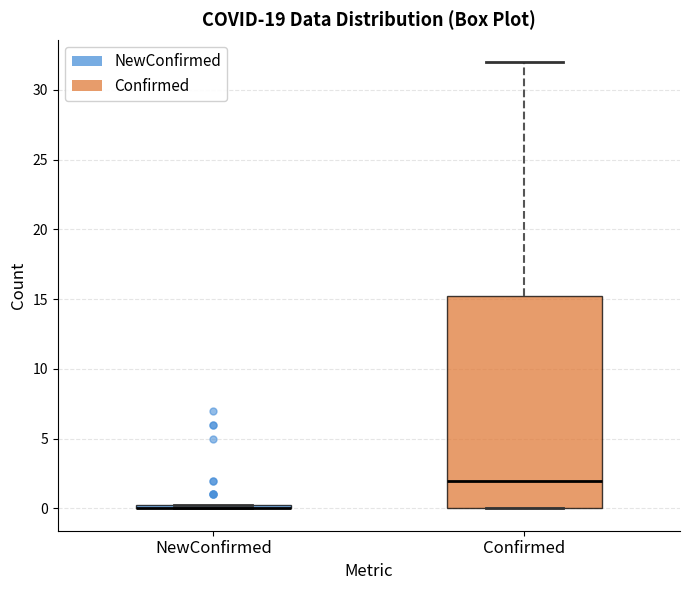

Where is the lower edge of the box for NewConfirmed on the y-axis? The values are not printed on the chart, so give them approximately, as read against the axis.

0.0